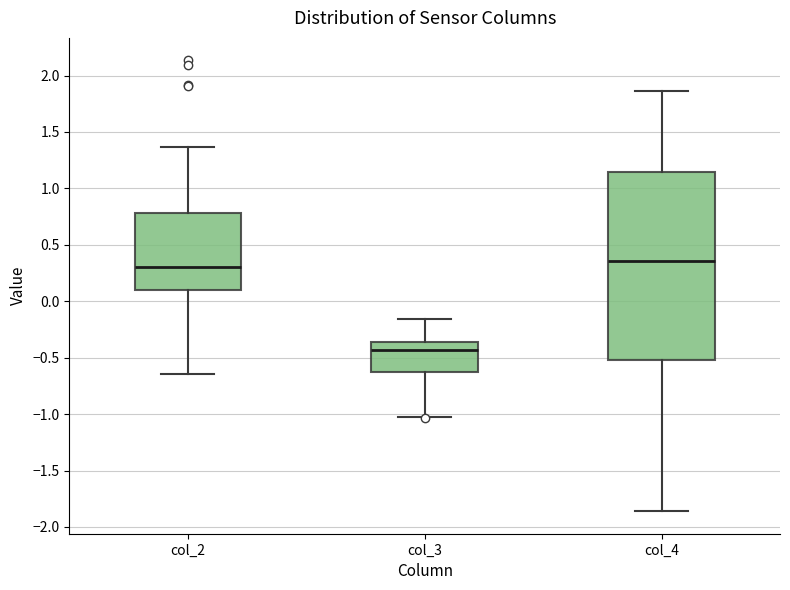

Where is the lower edge of the box for col_4 on the y-axis? The values are not printed on the chart, so give them approximately, as read against the axis.

-0.50